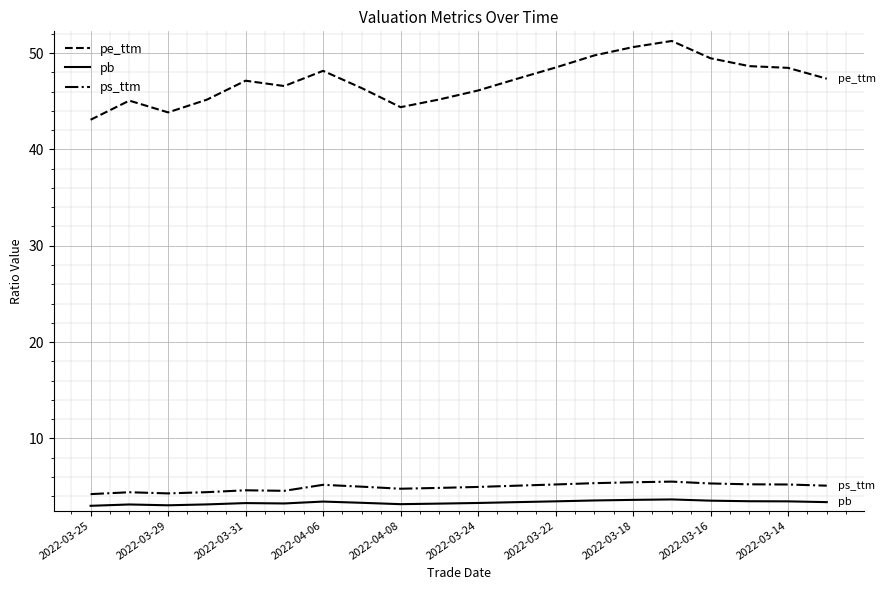

Which series has the largest total across all categories?

pe_ttm